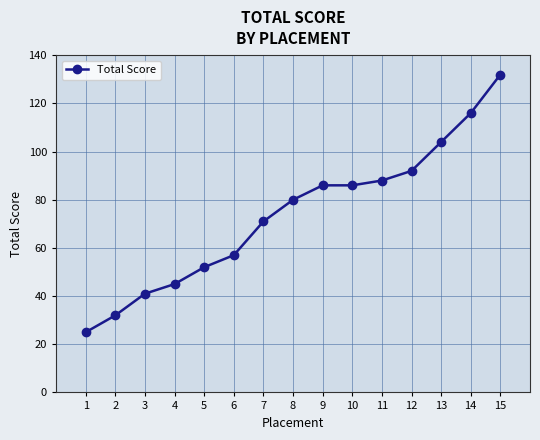

What is the value of the 6th point from the left?

57